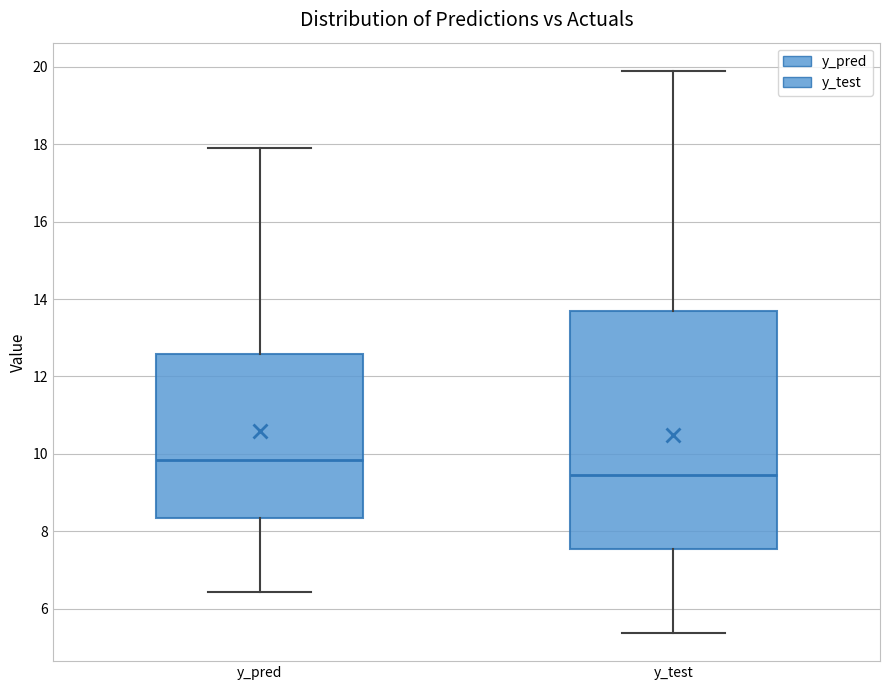

Reading left to right, read every box against the y-axis: the position of its median line, the range the box covers, and the ends of its whiskers. The values are not printed on the chart, so give them approximately, as read against the axis.

y_pred: median 9.8, box 8.4 to 12.6, whiskers 6.4 to 18.0
y_test: median 9.4, box 7.6 to 13.6, whiskers 5.4 to 19.8